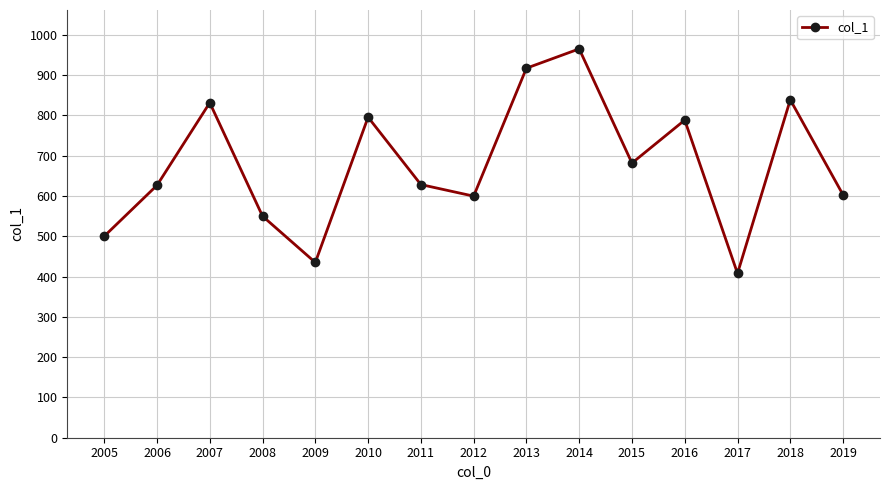

What is the value of the 11th point from the left?

681.5